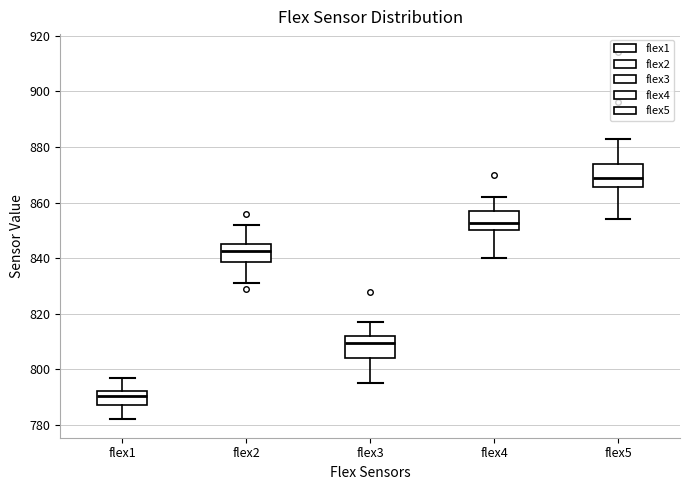

Reading left to right, transcribe this box plot: for each box, give where its median line is, the range the box spans, and where its two whiskers end, as read against the y-axis. The values are not printed on the chart, so give them approximately, as read against the axis.

flex1: median 790, box 788 to 792, whiskers 782 to 798
flex2: median 842, box 838 to 846, whiskers 832 to 852
flex3: median 810, box 804 to 812, whiskers 796 to 818
flex4: median 852, box 850 to 858, whiskers 840 to 862
flex5: median 870, box 866 to 874, whiskers 854 to 884